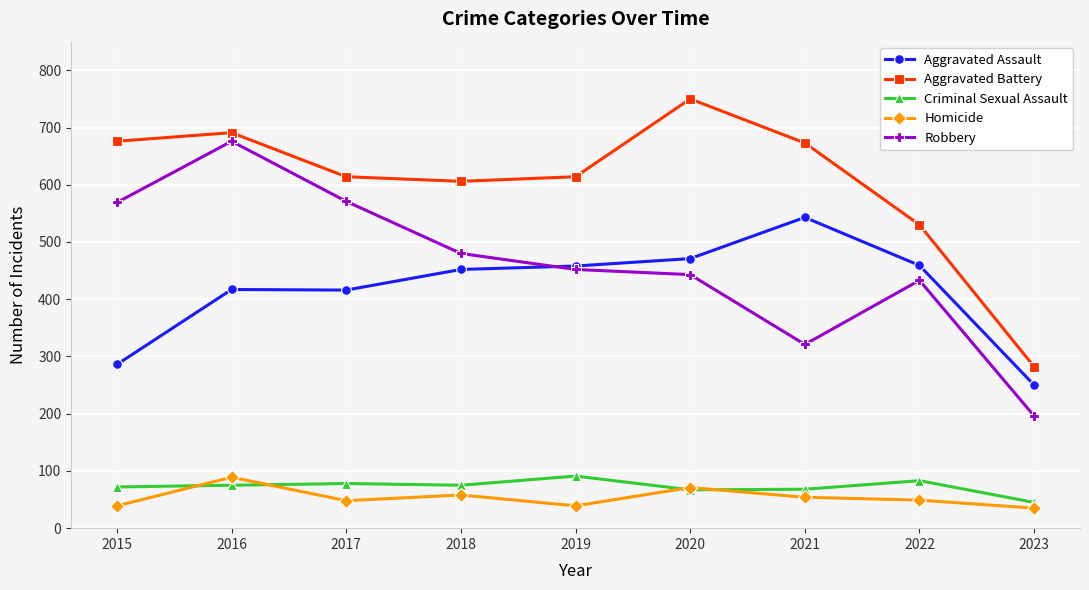

True or false: Criminal Sexual Assault has more than 1 interior local peaks.

True